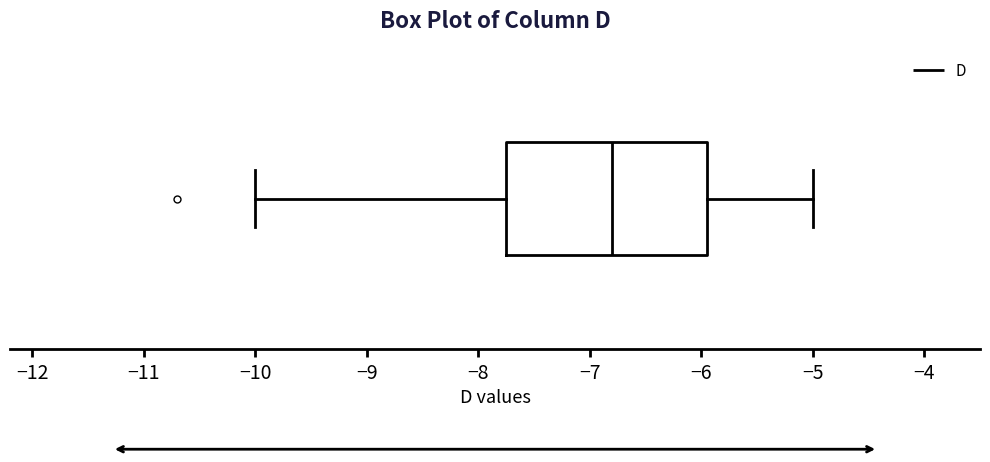

Where does the median line of the box sit on the x-axis? The values are not printed on the chart, so give them approximately, as read against the axis.

-6.8